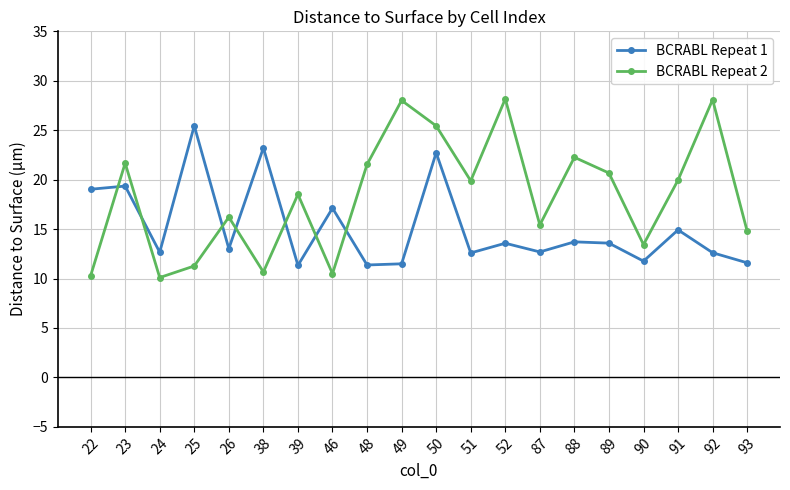

Which series ends up on top after the final intersection of BCRABL Repeat 1 and BCRABL Repeat 2?

BCRABL Repeat 2